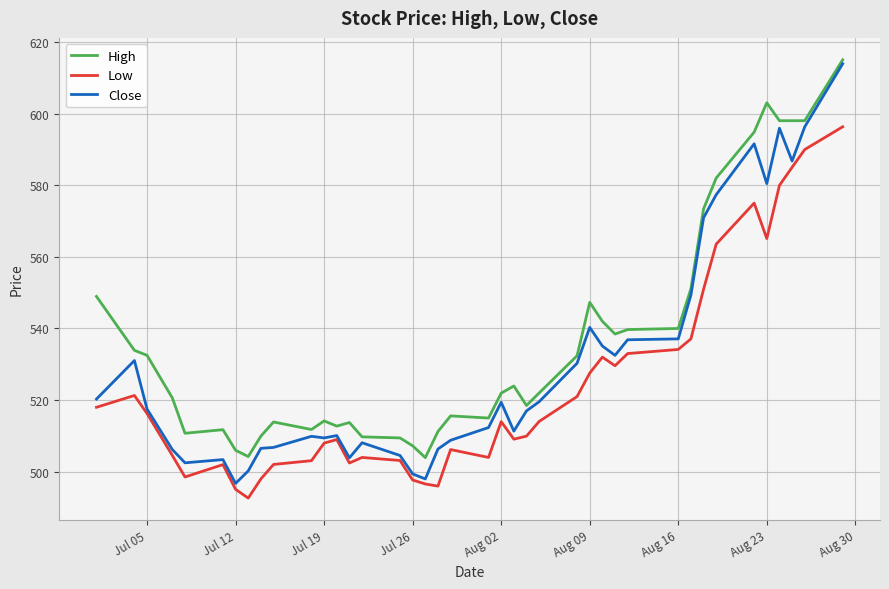

What is the highest value of the Close series?

613.9